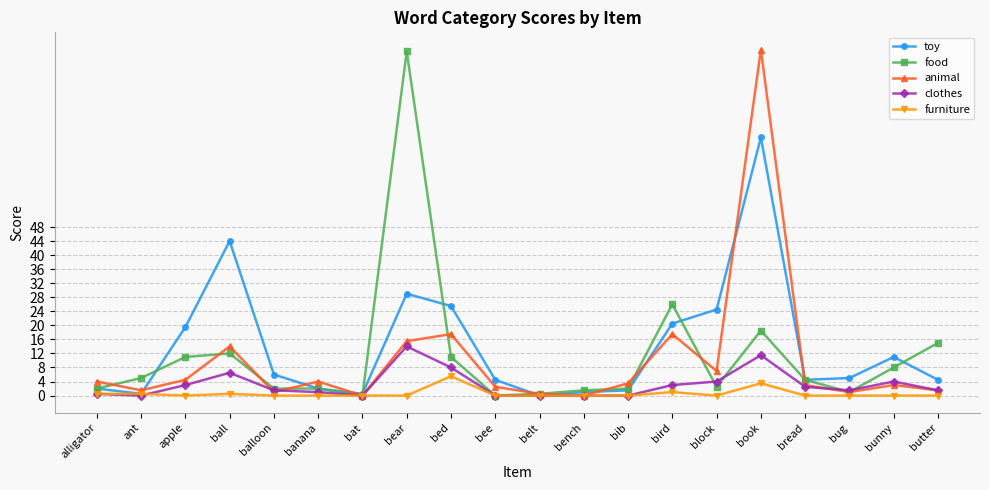

How many categories are shown in the chart?

20